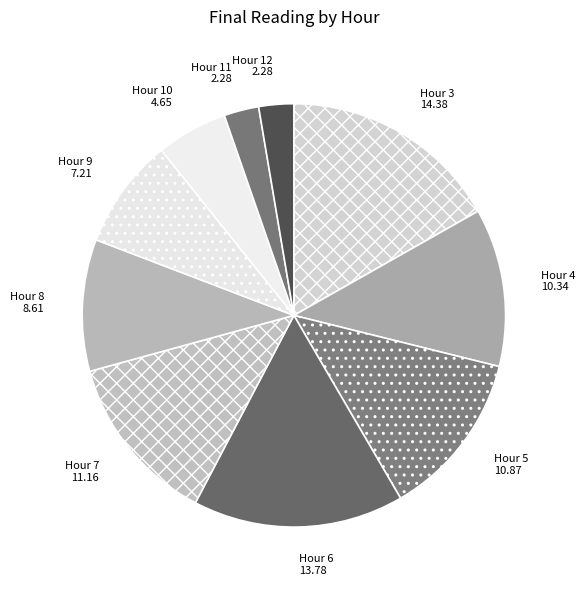

Does Hour 6 account for over 50% of the chart?

No